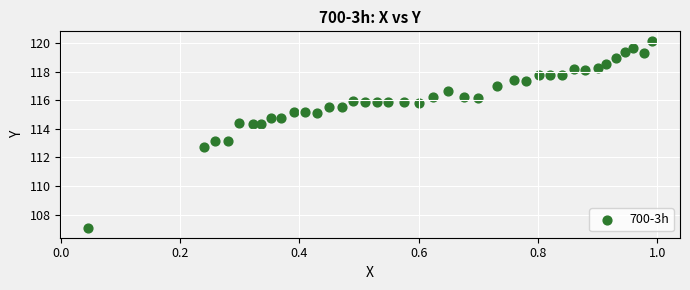

What is the range of Y values (max minus min)?

13.1